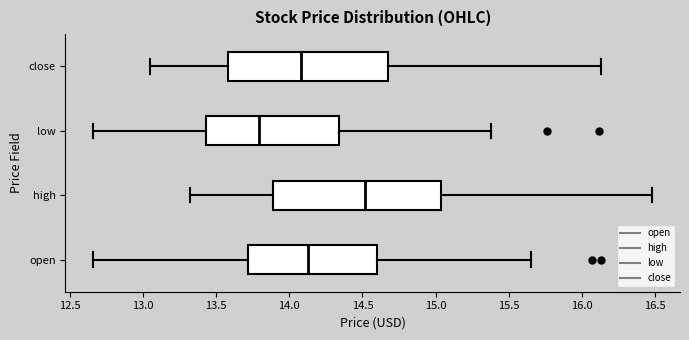

Which box's median line is the furthest to the right?

high